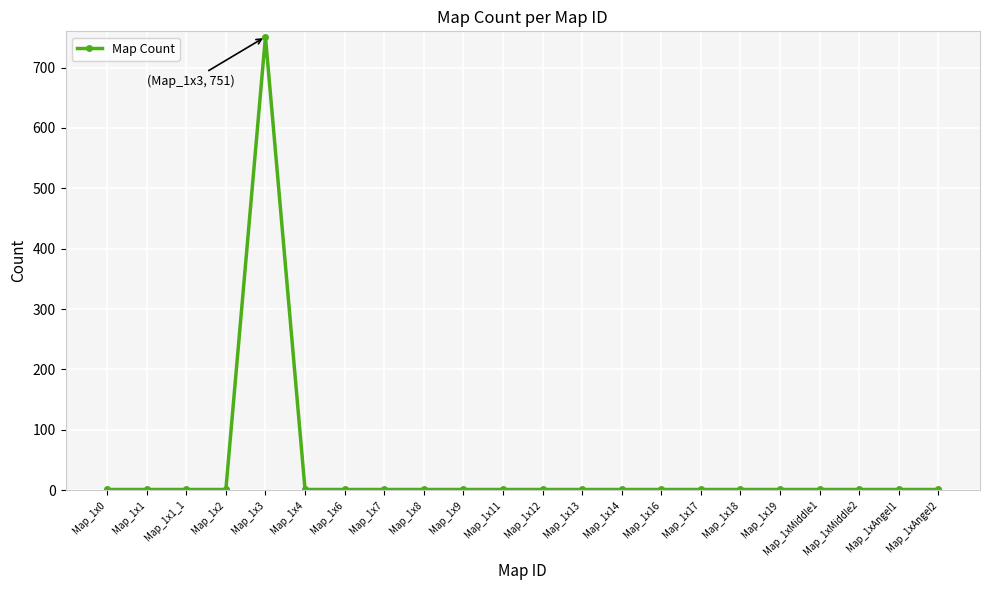

True or false: the data shows 1 at Map_1x0.

True